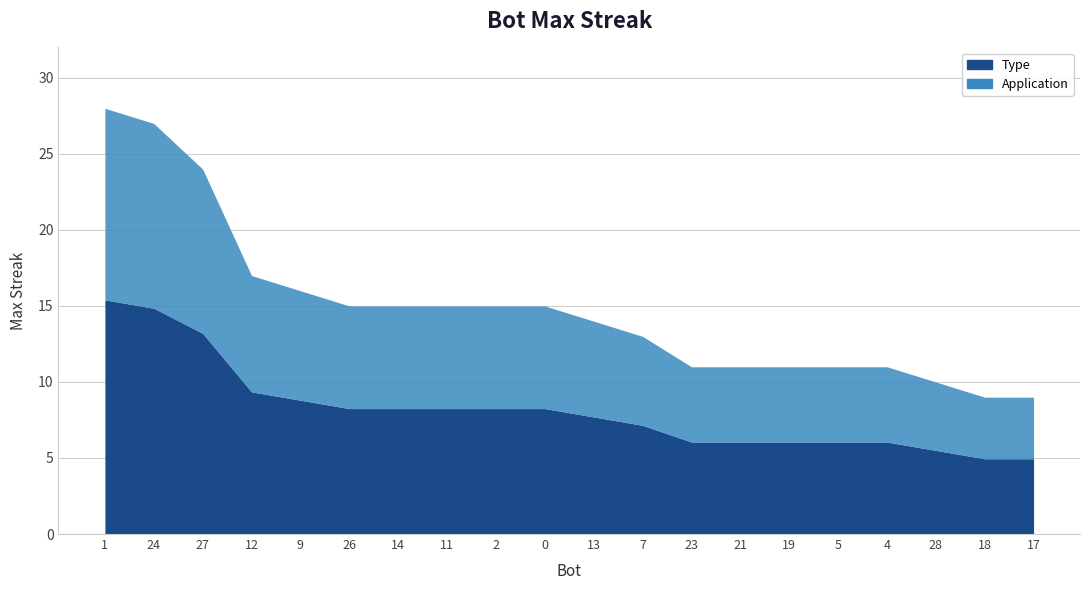

List the labels in order of value, largest first.

1, 24, 27, 12, 9, 26, 14, 11, 2, 0, 13, 7, 23, 21, 19, 5, 4, 28, 18, 17